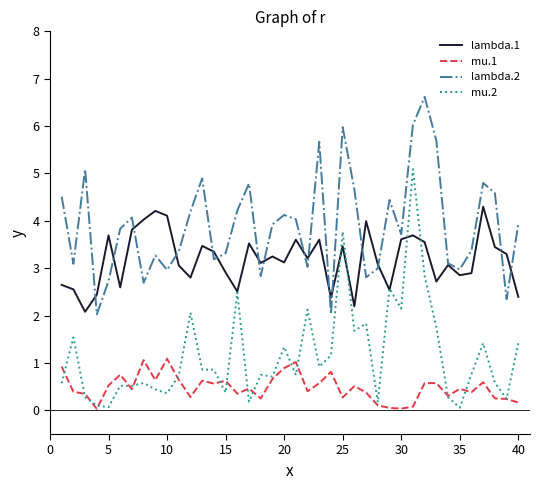

True or false: lambda.2 and mu.2 cross at least once.

False